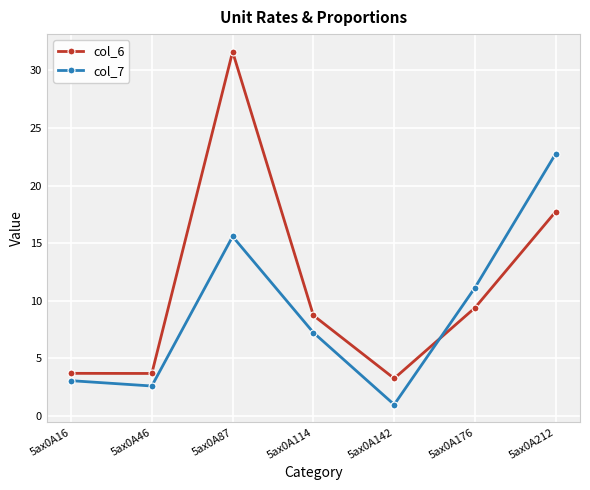

In col_6, how many points are higher than both neighbors (excluding endpoints)?

1